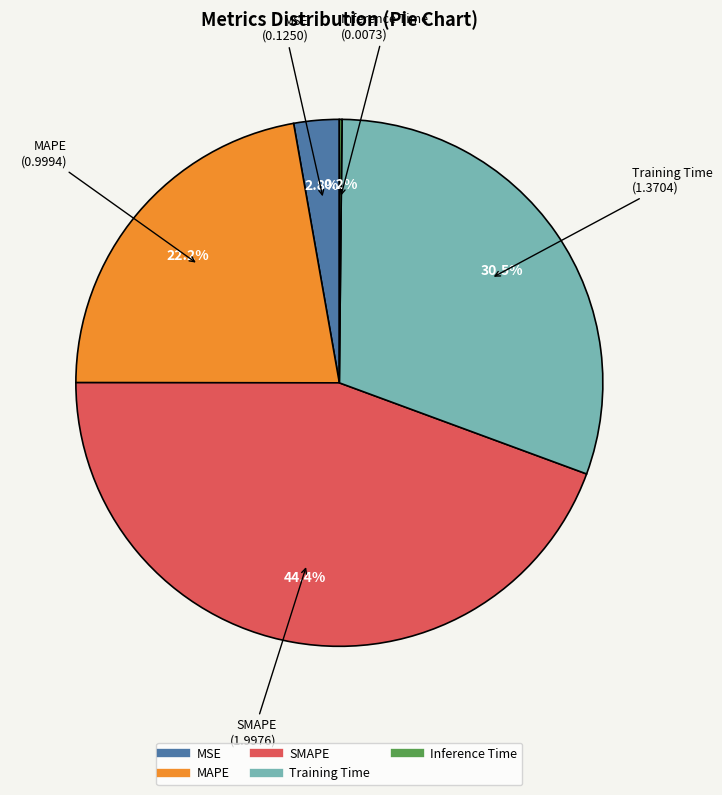

True or false: MSE accounts for 3% of the total.

True